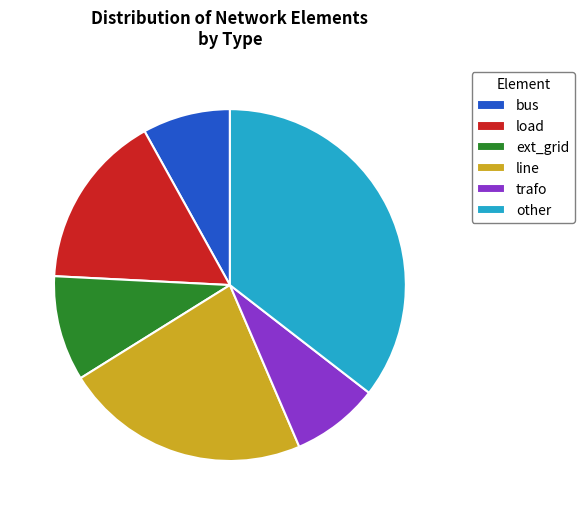

Which category has the biggest portion of the pie?

other